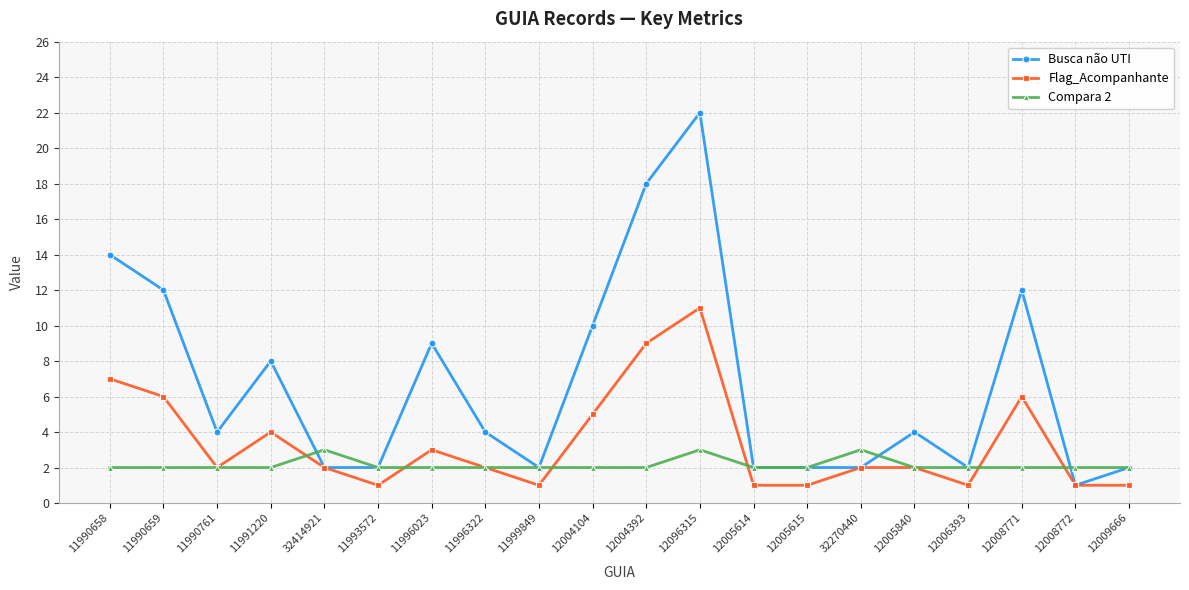

Rank the series by their maximum value, from lowest to highest.

Compara 2, Flag_Acompanhante, Busca não UTI